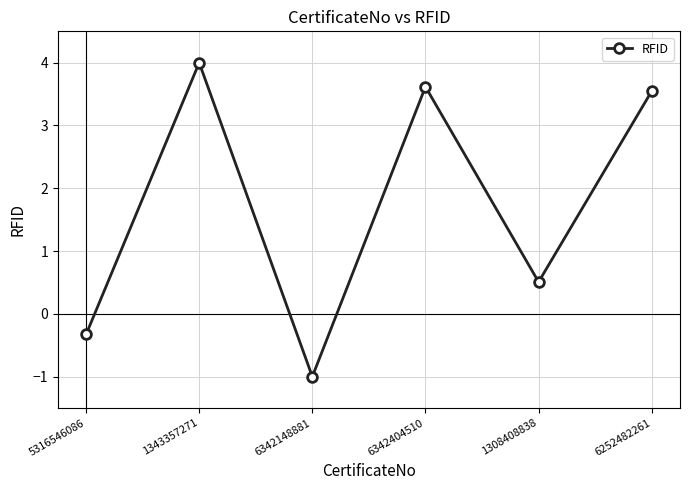

What is the change in value from 6342404510 to 6252482261?

-0.1